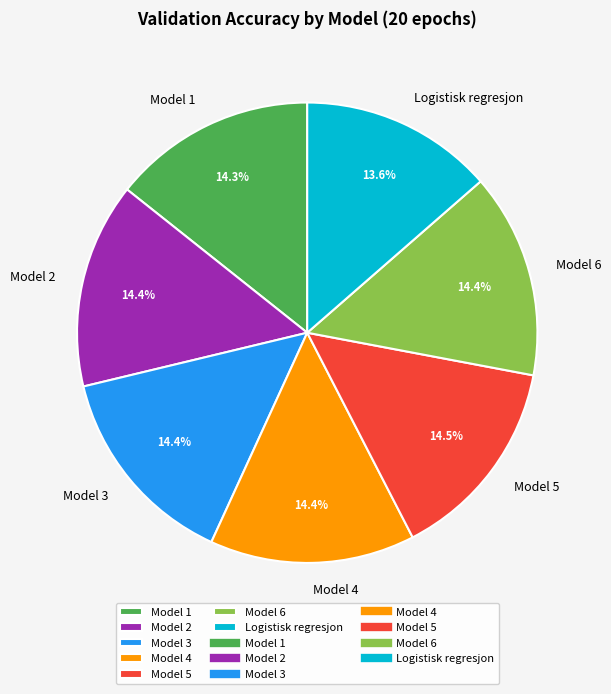

What is the ratio of the value at Model 6 to the value at Model 4?

1.0